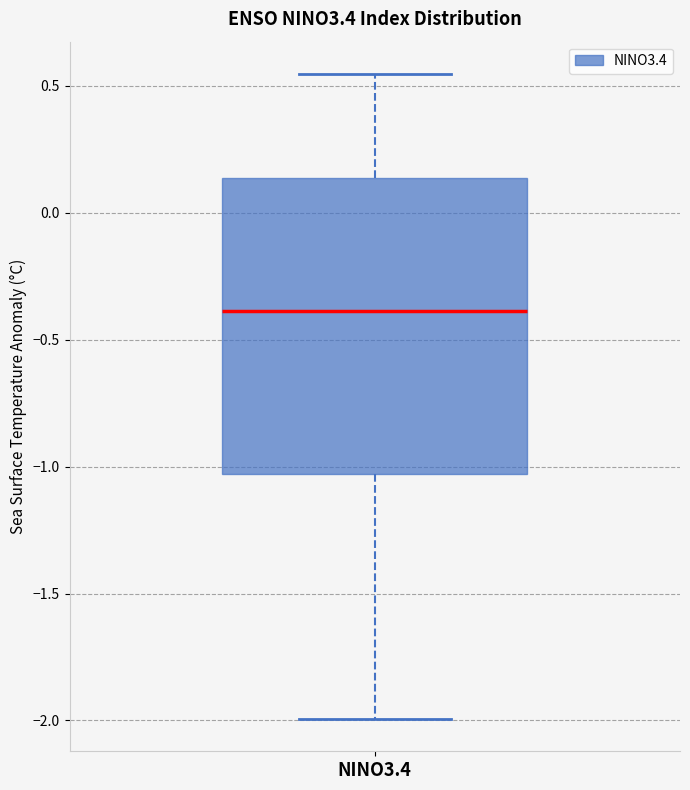

Where is the lower edge of the box for NINO3.4 on the y-axis? The values are not printed on the chart, so give them approximately, as read against the axis.

-1.05